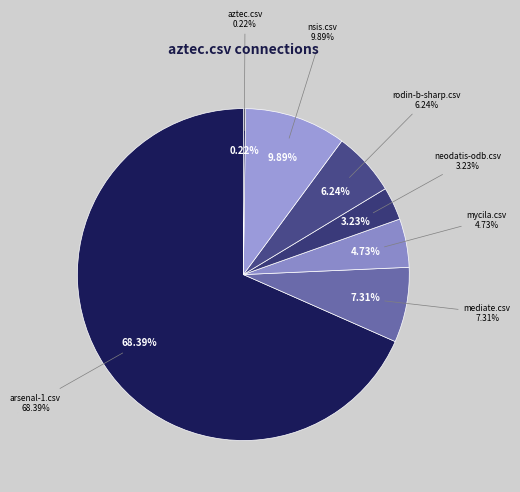

What percentage is the nsis.csv slice, to the nearest percent?

10%